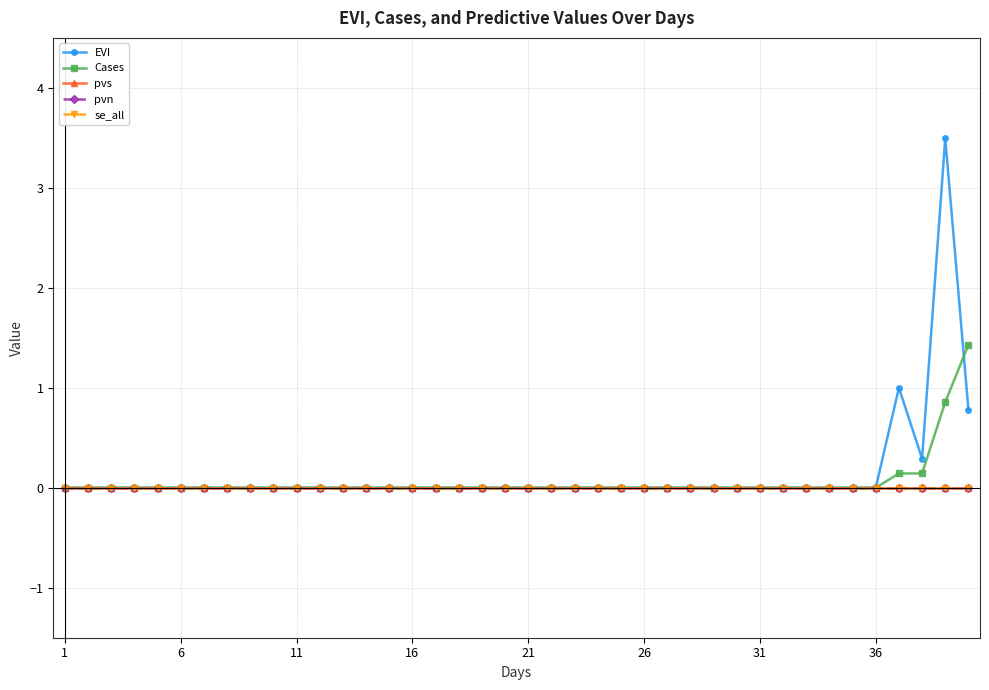

In EVI, how many points are lower than both neighbors (excluding endpoints)?

1